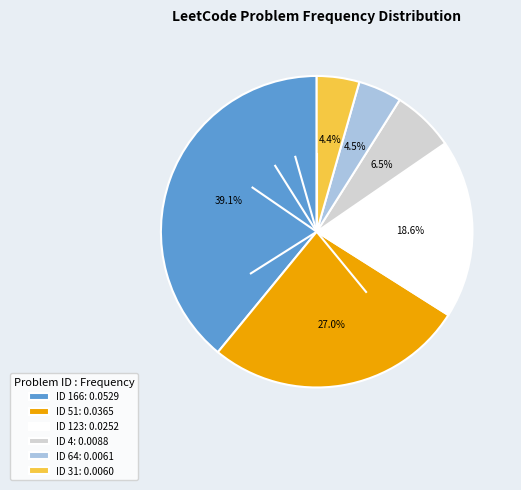

What is the largest slice in the pie chart?

ID 166: 0.0529